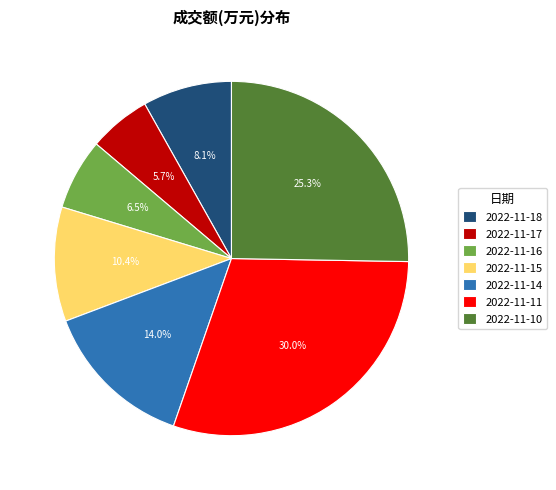

To the nearest percent, what percentage of the pie is 2022-11-18?

8%